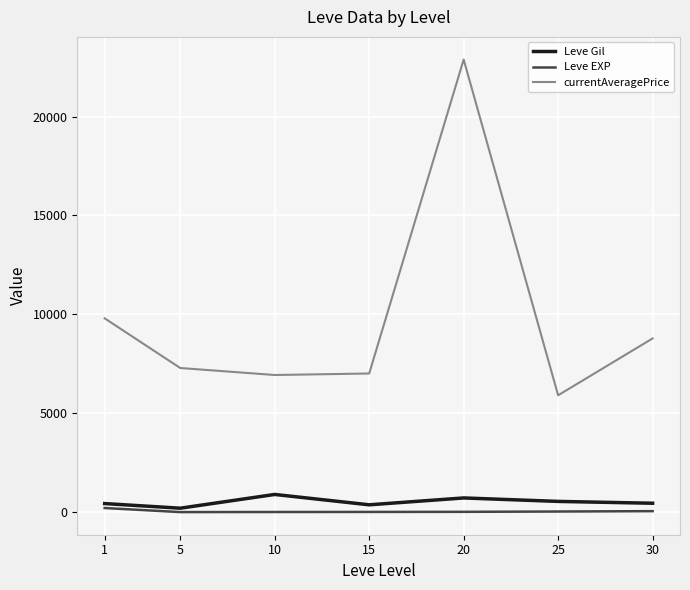

Is the value of Leve EXP at 5 greater than the value of currentAveragePrice at 30?

No